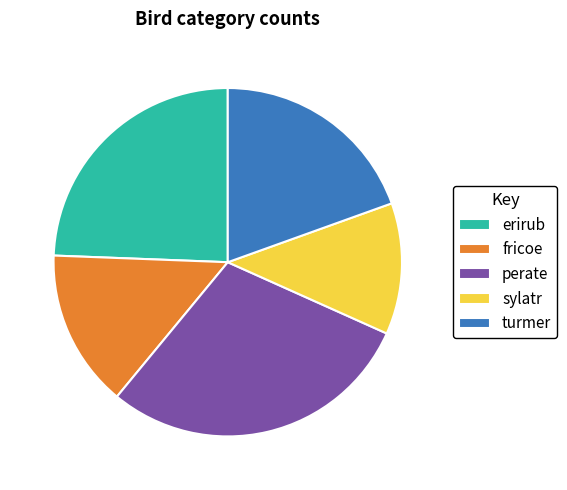

Is it true that erirub is 19% of the pie?

False